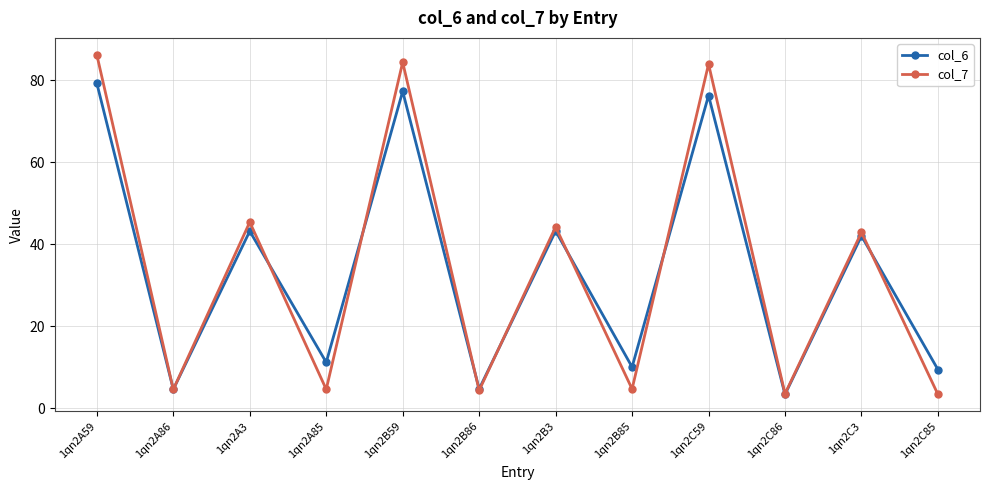

How many data points in col_7 are above 42?

6